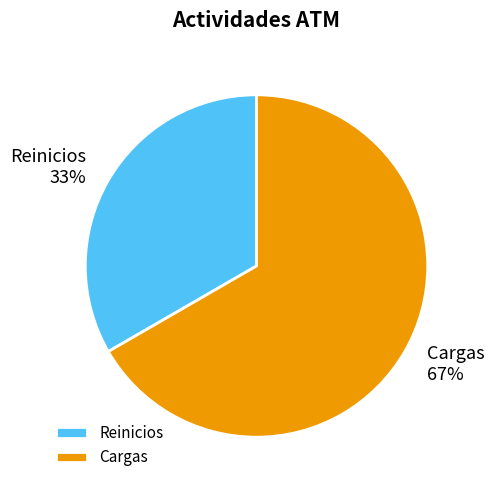

To the nearest percent, what is the average slice percentage?

50%